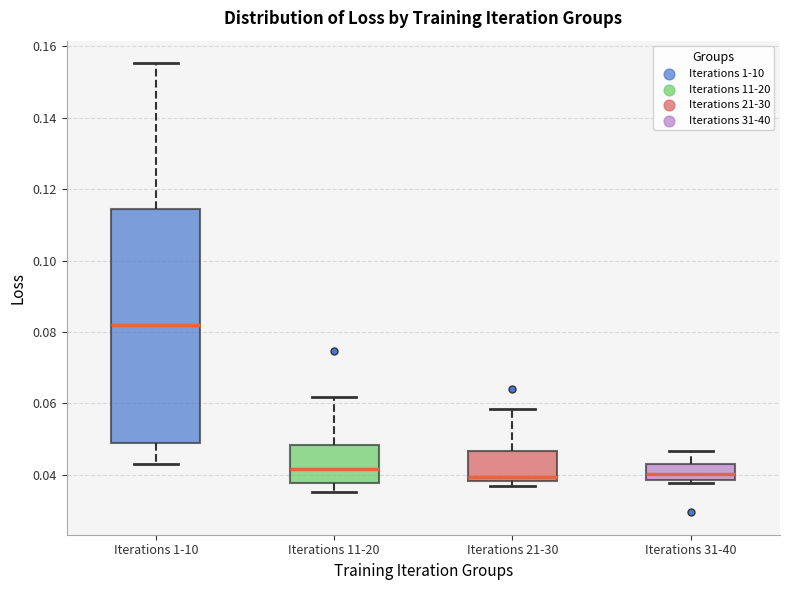

Reading left to right, transcribe this box plot: for each box, give where its median line is, the range the box spans, and where its two whiskers end, as read against the y-axis. The values are not printed on the chart, so give them approximately, as read against the axis.

Iterations 1-10: median 0.082, box 0.048 to 0.114, whiskers 0.044 to 0.156
Iterations 11-20: median 0.042, box 0.038 to 0.048, whiskers 0.036 to 0.062
Iterations 21-30: median 0.040, box 0.038 to 0.046, whiskers 0.036 to 0.058
Iterations 31-40: median 0.040, box 0.038 to 0.042, whiskers 0.038 (just below the box's lower edge) to 0.046